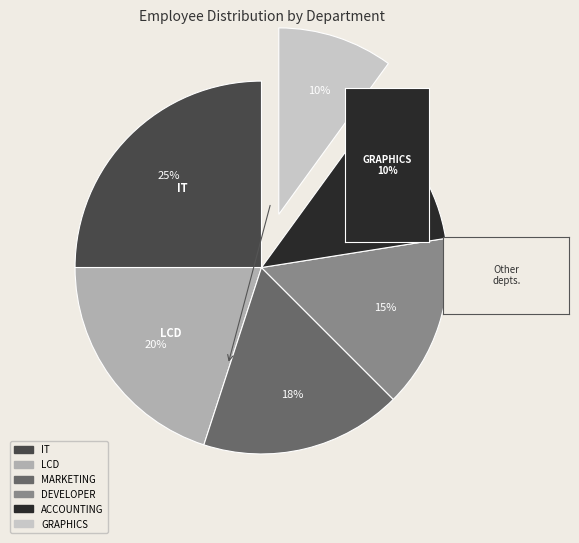

What is the ratio of the value at MARKETING to the value at LCD?

0.9